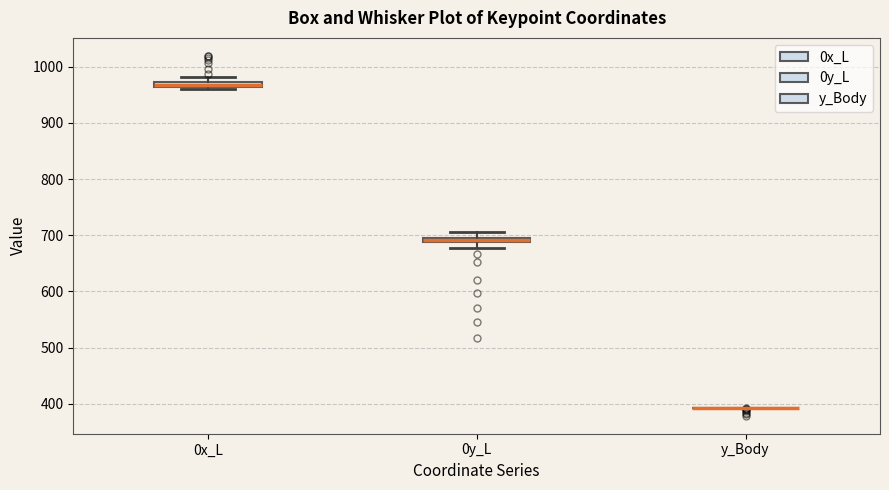

Where is the lower edge of the box for 0y_L on the y-axis? The values are not printed on the chart, so give them approximately, as read against the axis.

690